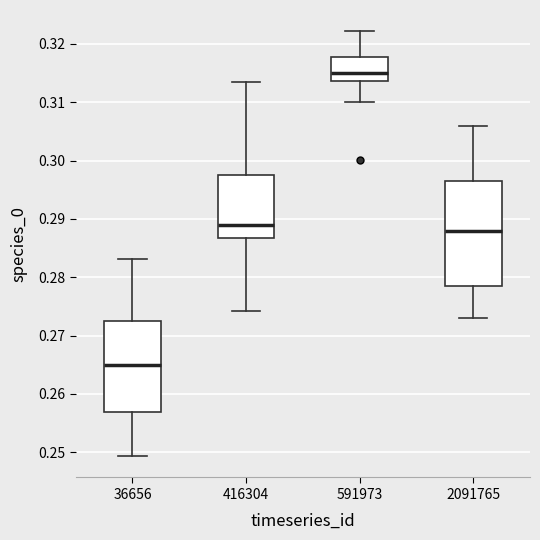

Which box is the tallest, from its lower edge to its upper edge?

2091765